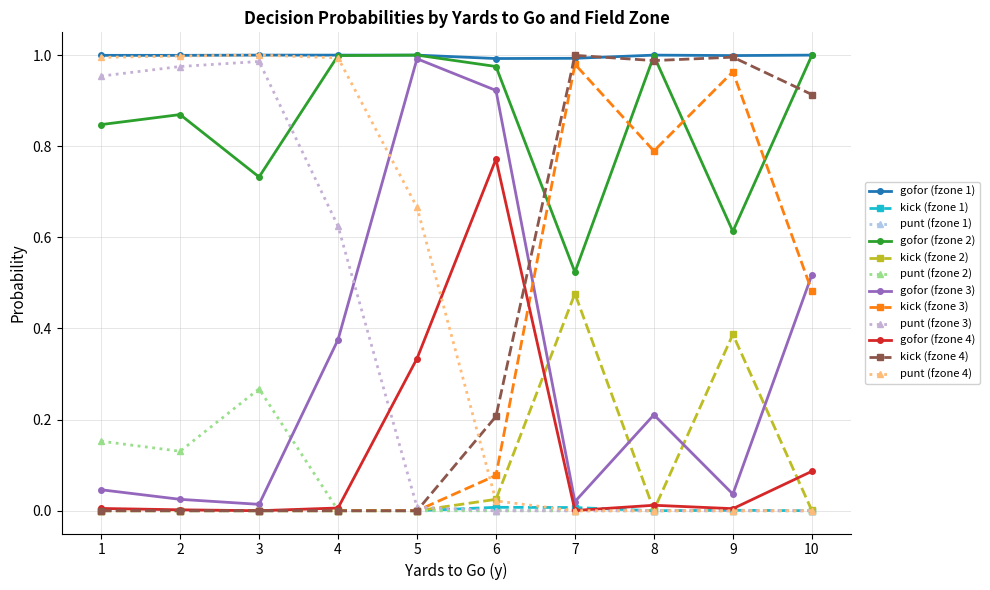

How many series are shown in this chart?

12